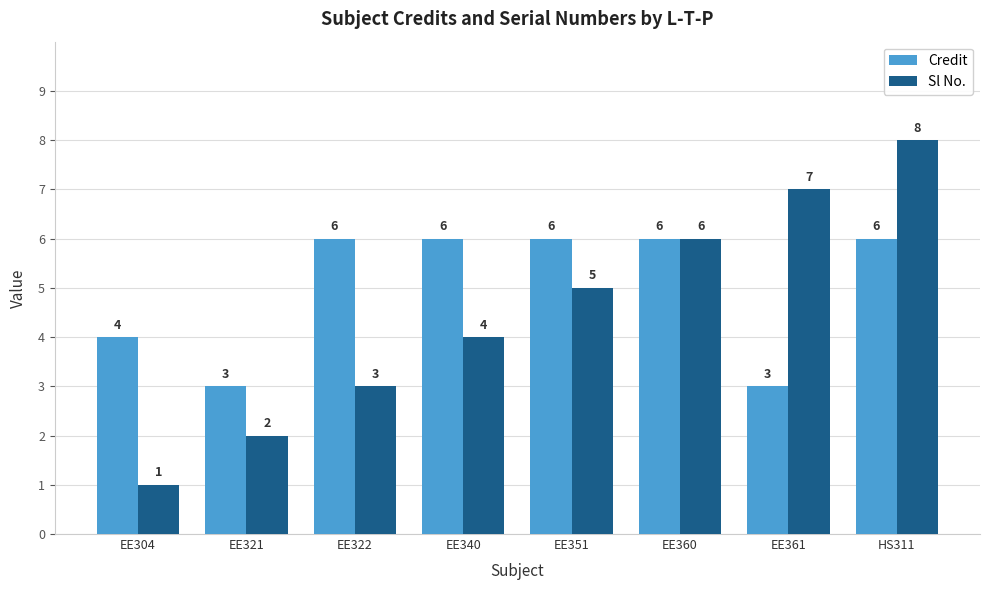

The Sl No. series shows 7 at EE361. True or false?

True